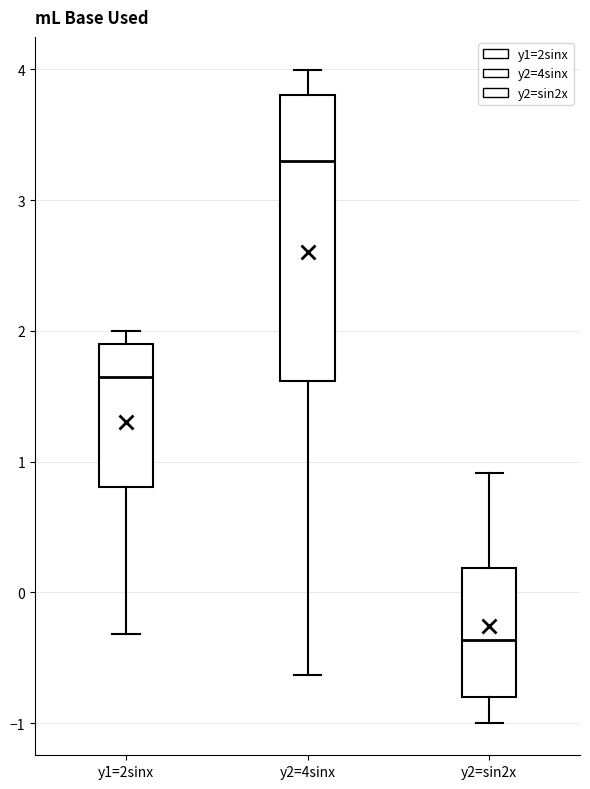

Reading left to right, read every box against the y-axis: the position of its median line, the range the box covers, and the ends of its whiskers. The values are not printed on the chart, so give them approximately, as read against the axis.

y1=2sinx: median 1.6, box 0.8 to 1.9, whiskers -0.3 to 2.0
y2=4sinx: median 3.3, box 1.6 to 3.8, whiskers -0.6 to 4.0
y2=sin2x: median -0.4, box -0.8 to 0.2, whiskers -1.0 to 0.9